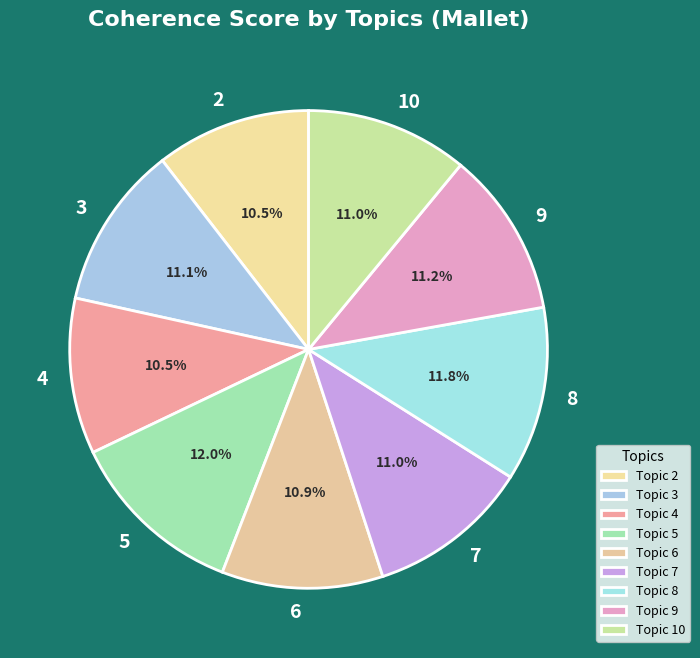

What is the largest slice in the pie chart?

5